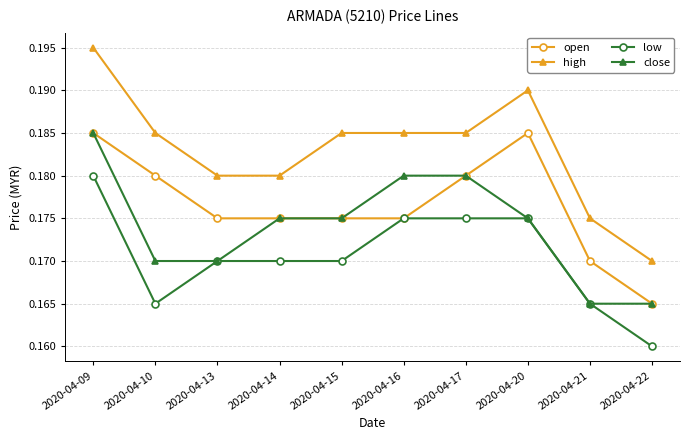

The value of high at 2020-04-14 is 0.1. True or false?

False